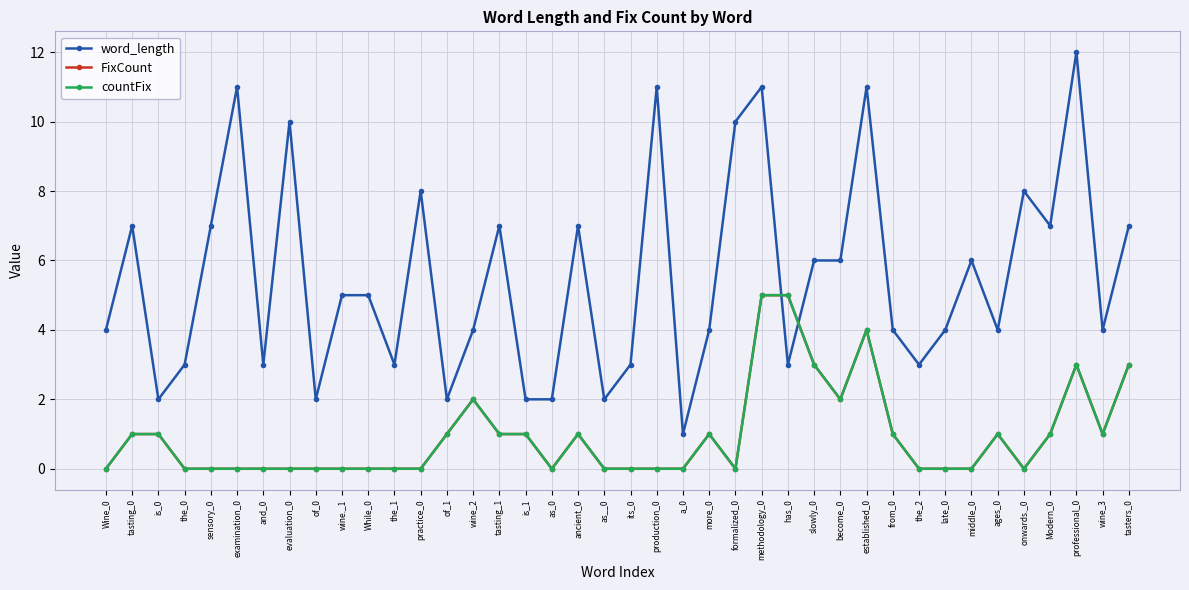

What position from the right is wine._1?

31